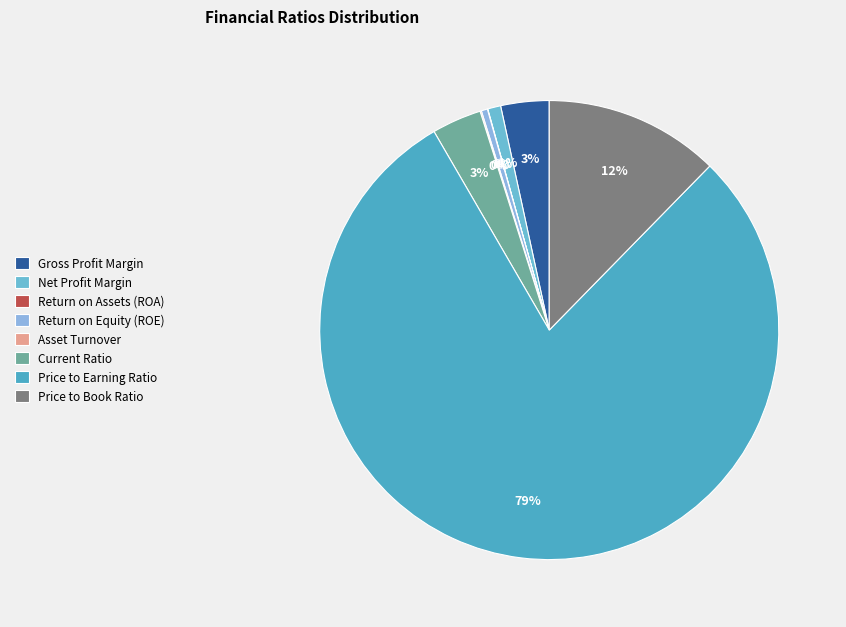

Which has a higher value, Current Ratio or Price to Book Ratio?

Price to Book Ratio